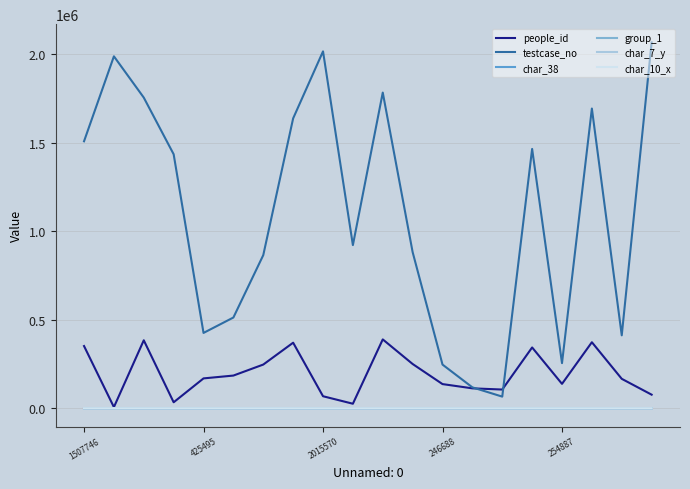

True or false: char_38 and testcase_no intersect in this chart.

False